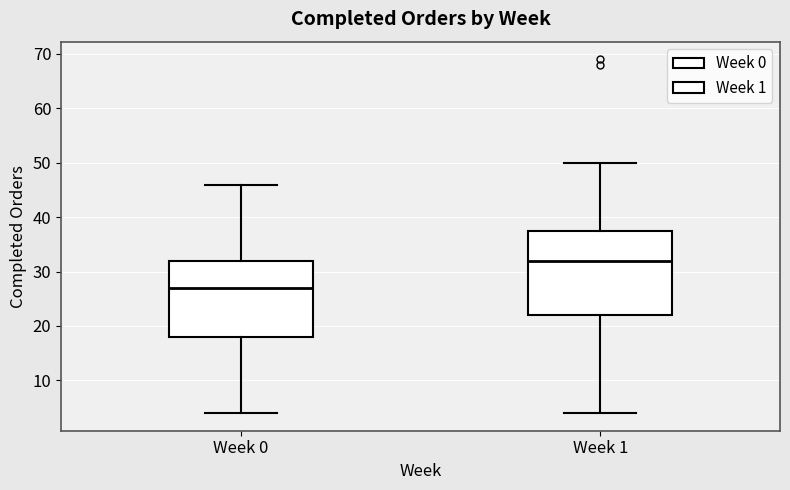

Comparing the boxes themselves (not the whiskers), which one is the tallest?

Week 1